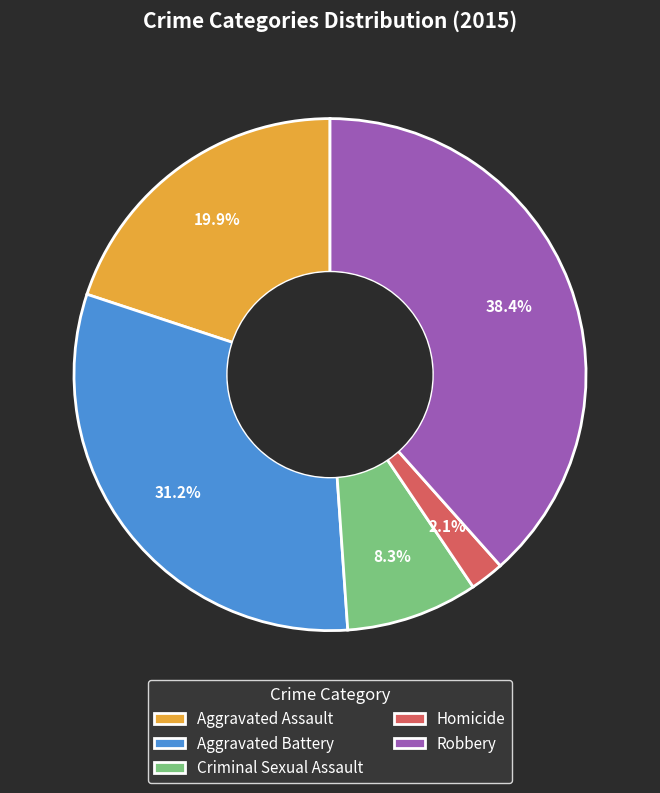

Is it true that Aggravated Assault is 20% of the pie?

True